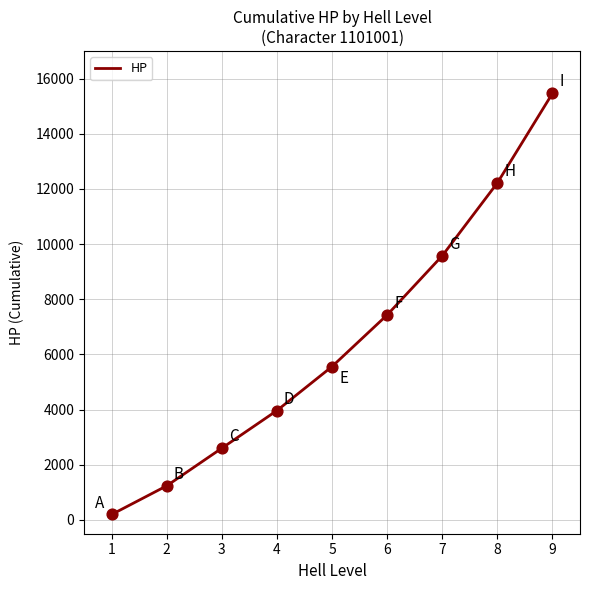

What is the ratio of the value at 8 to the value at 7?

1.3